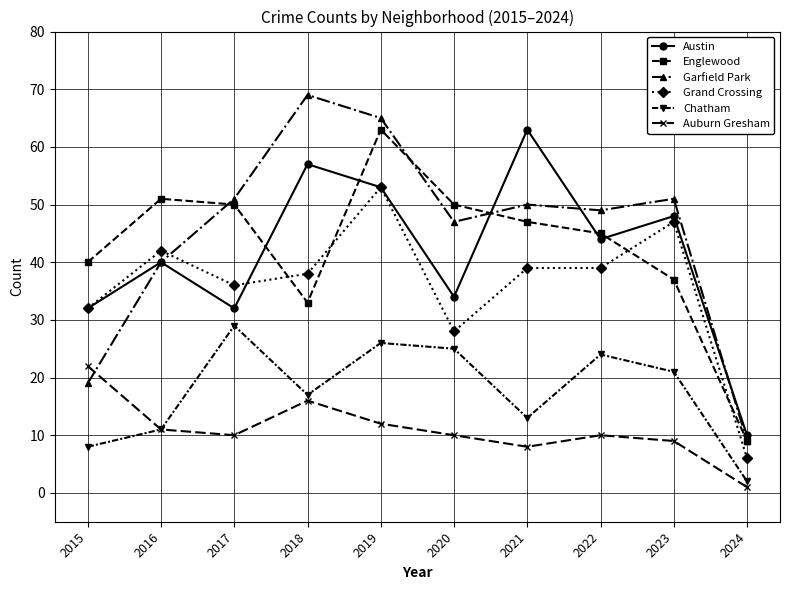

At 2020, list the series in order from largest to smallest.

Englewood, Garfield Park, Austin, Grand Crossing, Chatham, Auburn Gresham